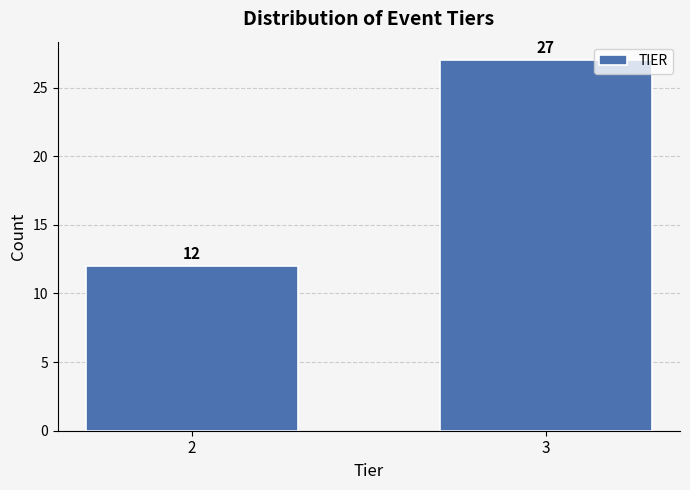

Reading left to right, transcribe all the data shown in this chart.

2=12	3=27